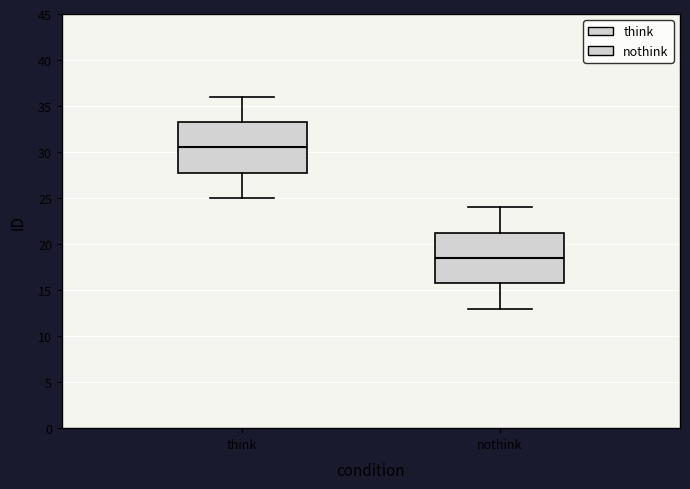

Where is the upper edge of the box for nothink on the y-axis? The values are not printed on the chart, so give them approximately, as read against the axis.

21.5